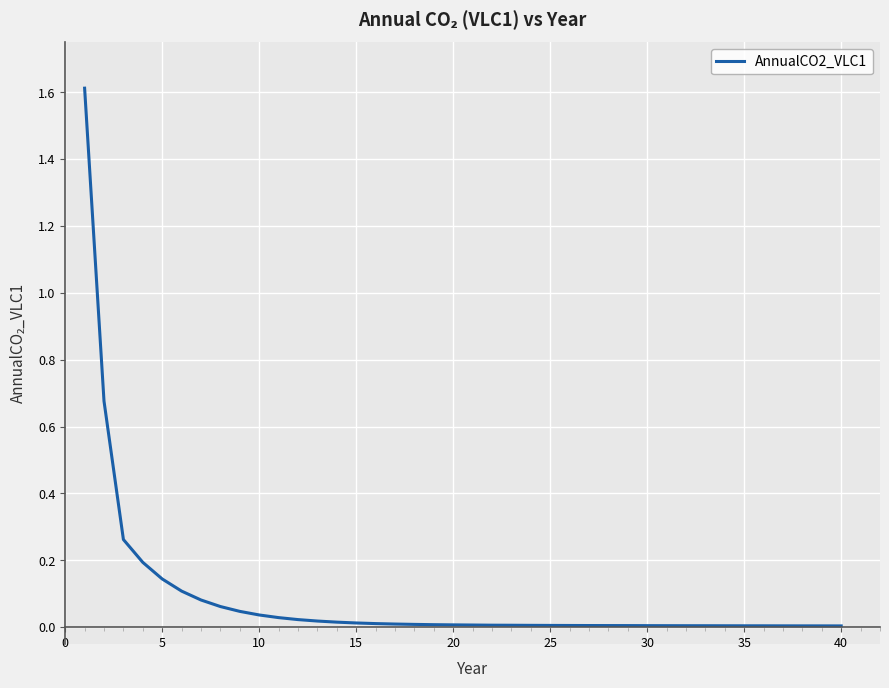

What is the difference between the maximum and minimum values?

1.6